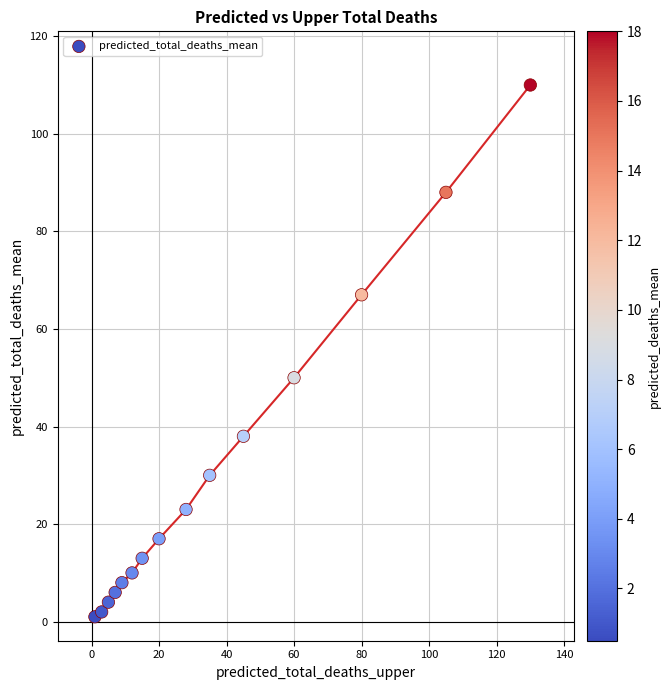

What is the range of X values (max minus min)?

129